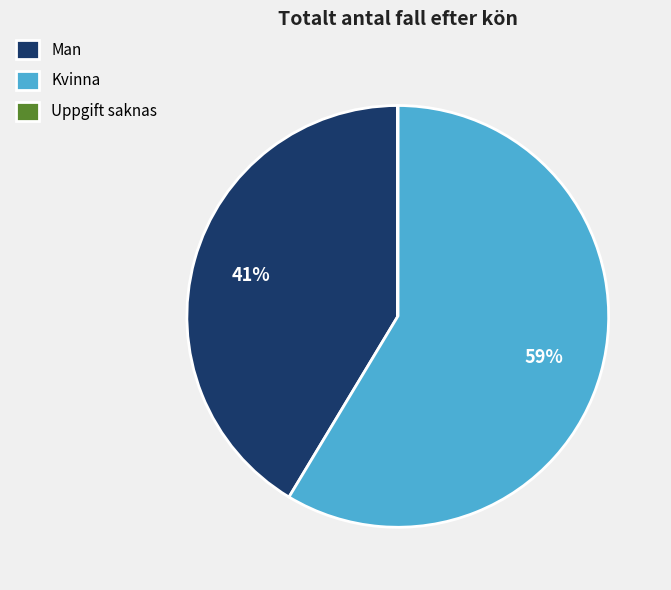

True or false: Kvinna accounts for 52% of the total.

False